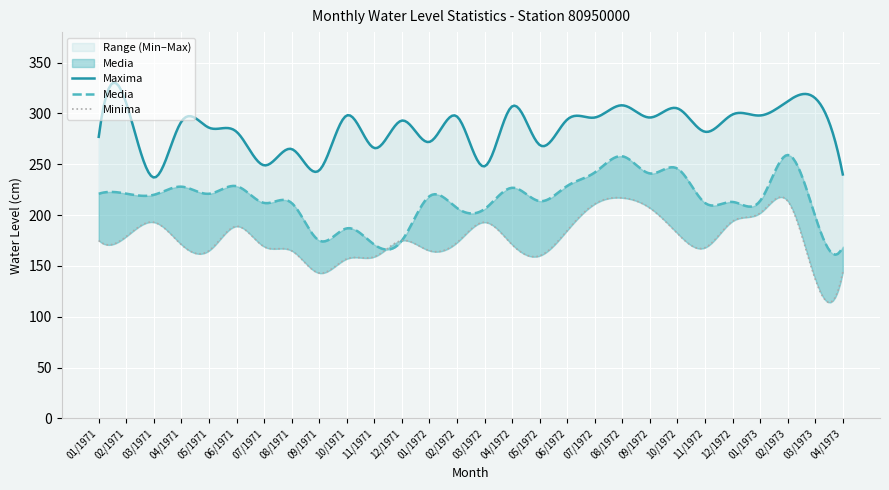

Between 10/1972 and 01/1971, which is larger?

10/1972